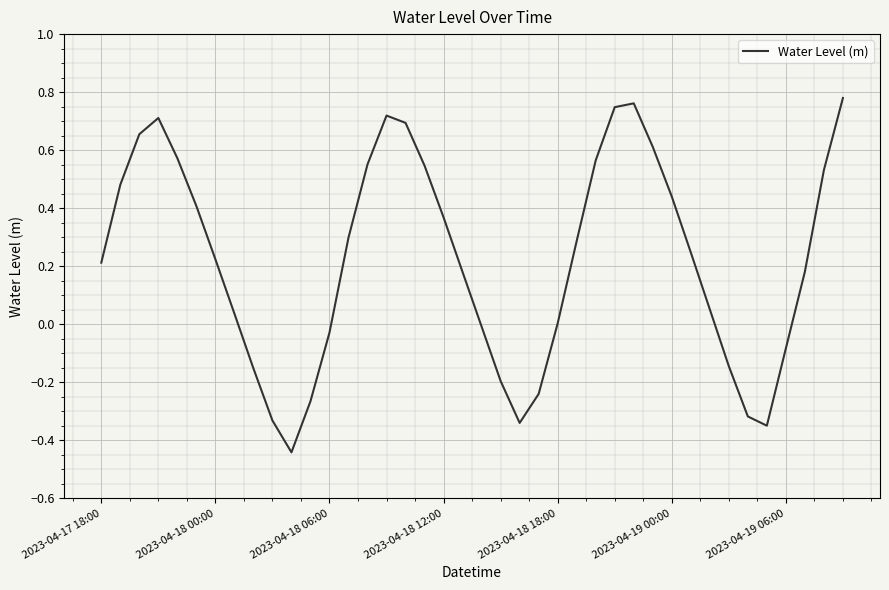

Is this an area chart (filled region under the line)?

No